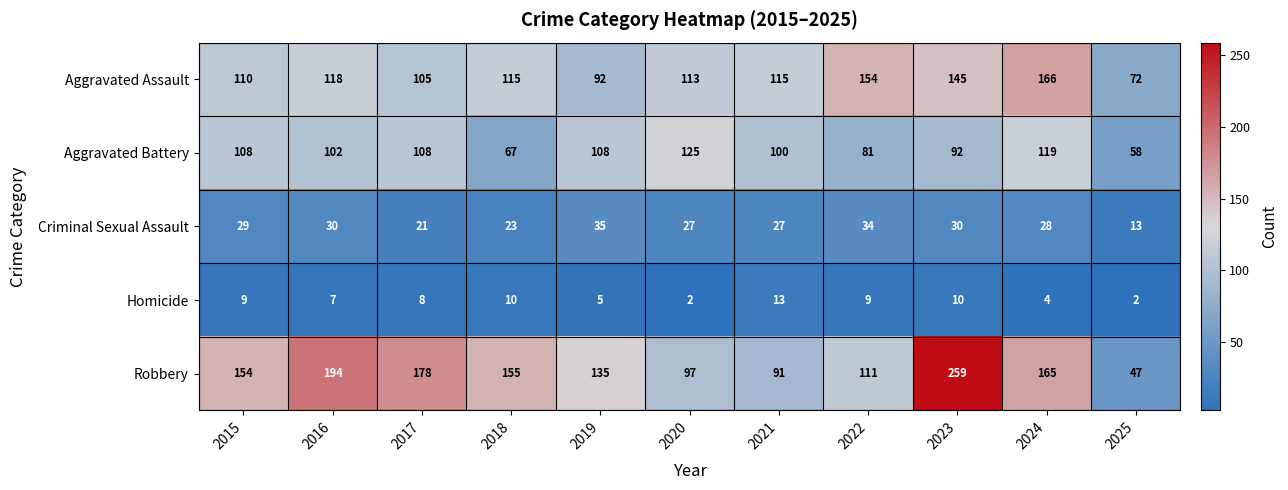

At which label does Homicide reach its peak?

2021